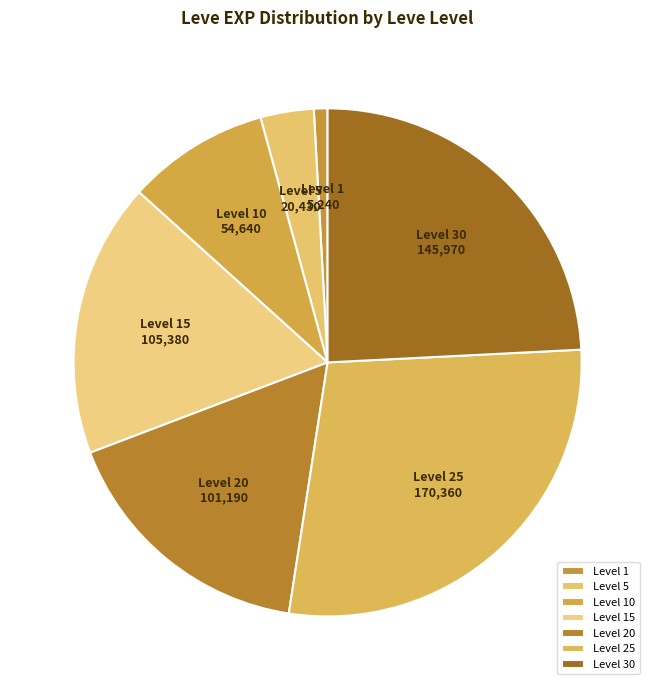

How many segments does this pie chart have?

7